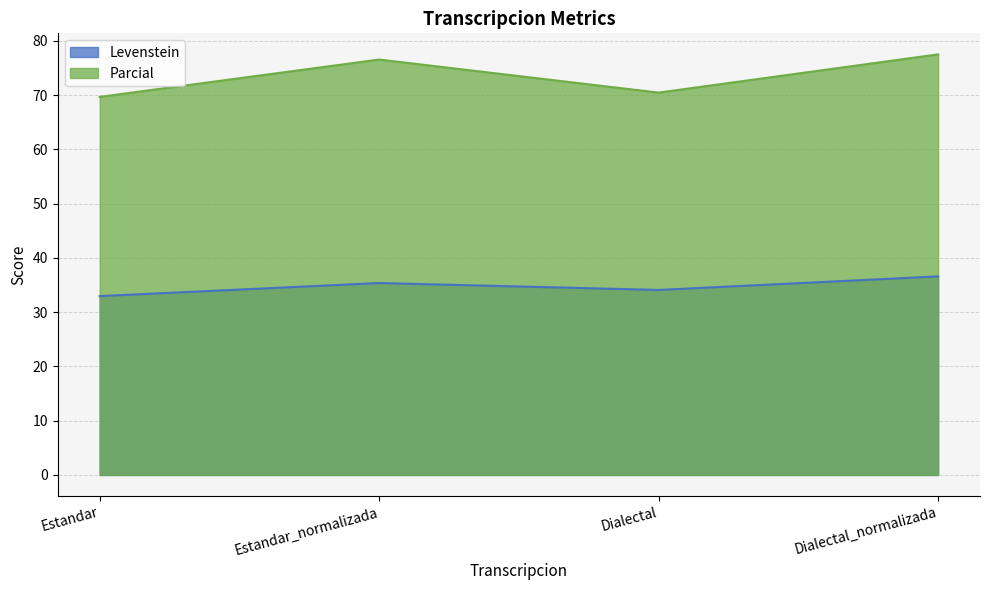

Which series changed the most between Dialectal and Dialectal_normalizada?

Parcial